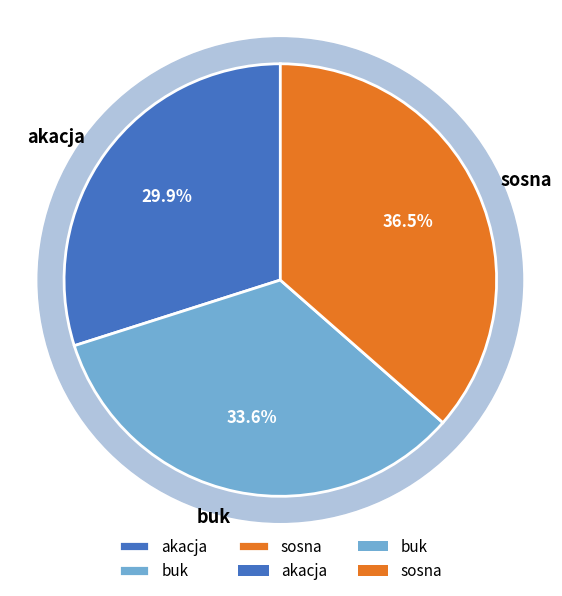

Count the number of slices in the pie.

3